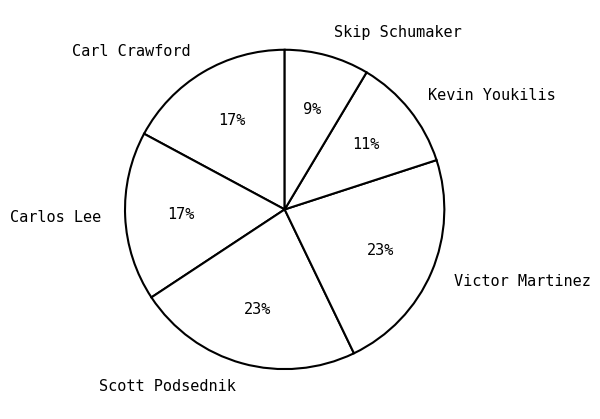

What percentage is the Carlos Lee slice, to the nearest percent?

17%